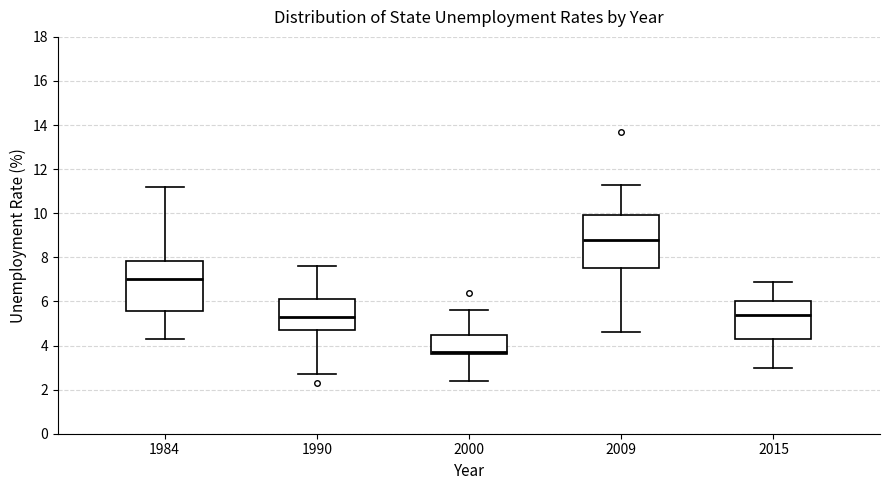

Reading left to right, read every box against the y-axis: the position of its median line, the range the box covers, and the ends of its whiskers. The values are not printed on the chart, so give them approximately, as read against the axis.

1984: median 7.0, box 5.6 to 7.8, whiskers 4.4 to 11.2
1990: median 5.4, box 4.8 to 6.2, whiskers 2.8 to 7.6
2000: median 3.8, box 3.6 to 4.6, whiskers 2.4 to 5.6
2009: median 8.8, box 7.6 to 10.0, whiskers 4.6 to 11.4
2015: median 5.4, box 4.4 to 6.0, whiskers 3.0 to 7.0